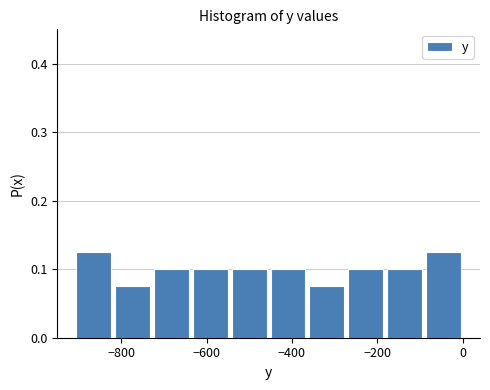

How tall is the bar that spans -100 to 0 on the x-axis? Neither the bar edges nor the heights are printed on the chart, so give them approximately, as read against the axes.

0.13